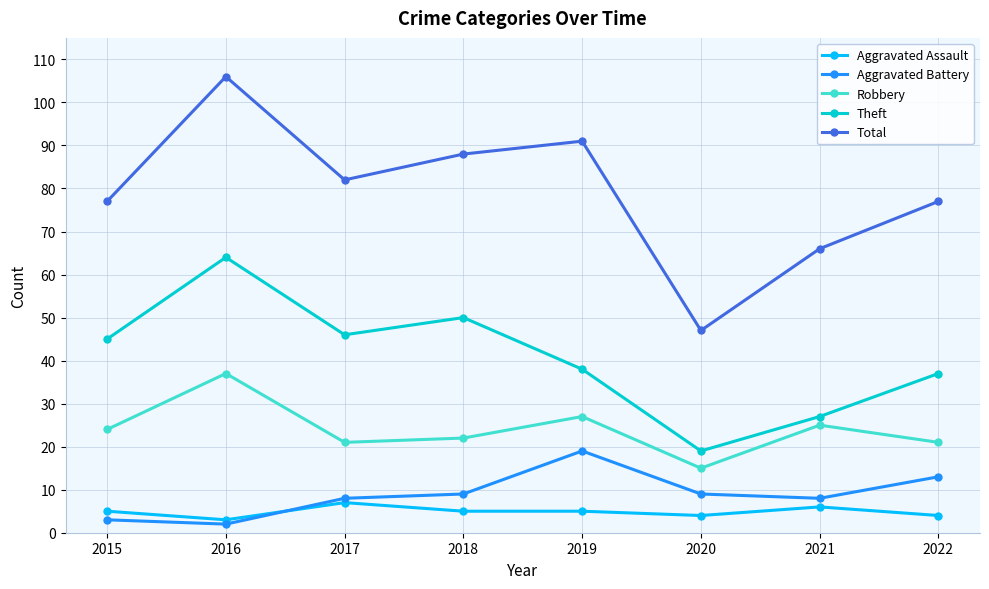

Rank the series by their maximum value, from highest to lowest.

Total, Theft, Robbery, Aggravated Battery, Aggravated Assault